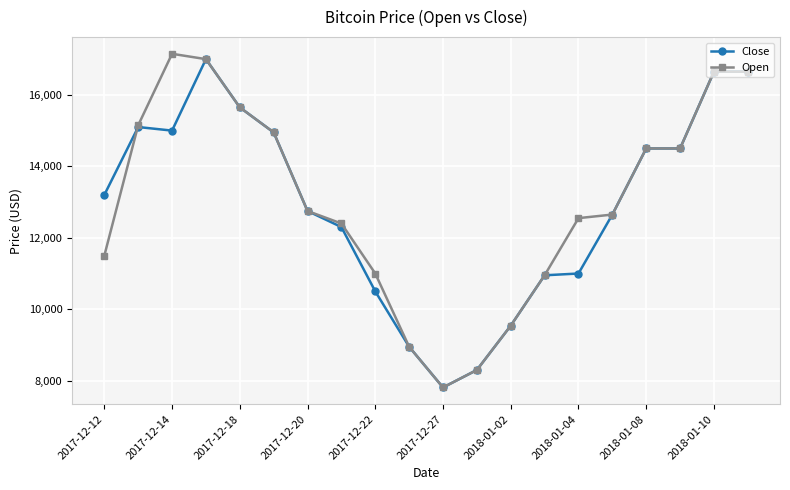

At how many categories does at least one series exceed 11880?

14